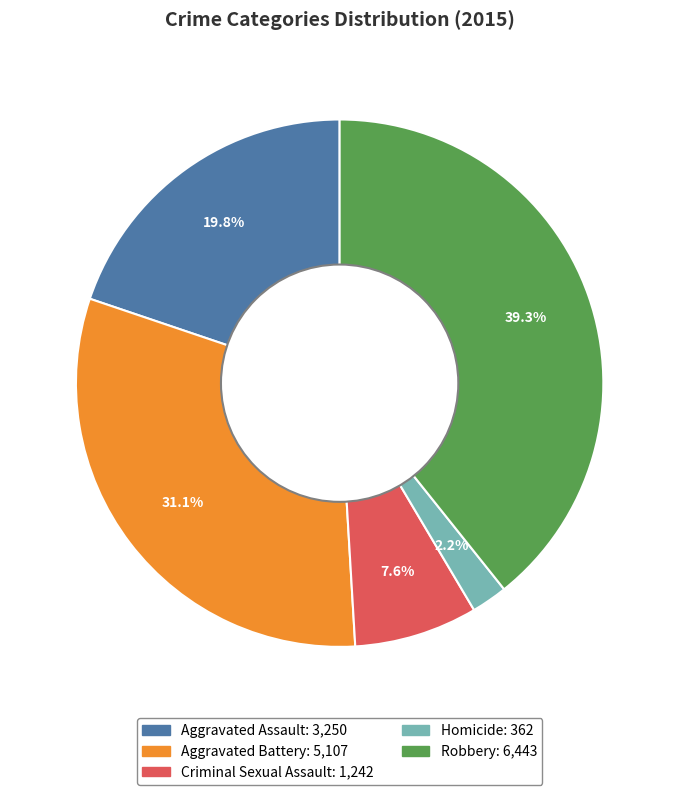

True or false: Criminal Sexual Assault accounts for 19% of the total.

False